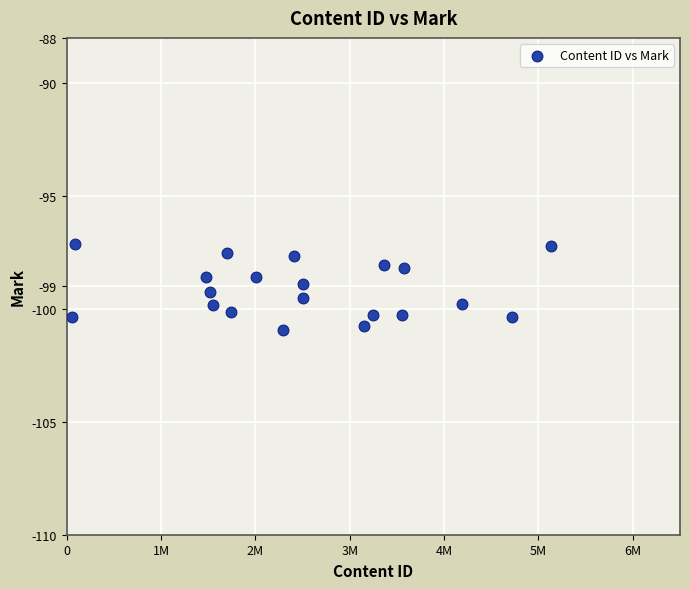

What is the range of X values (max minus min)?

5071367.0